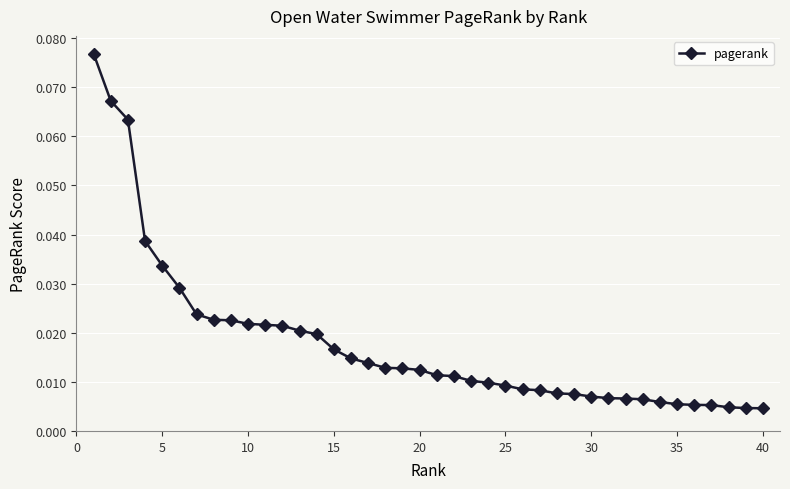

What is the sum of all values?

0.7